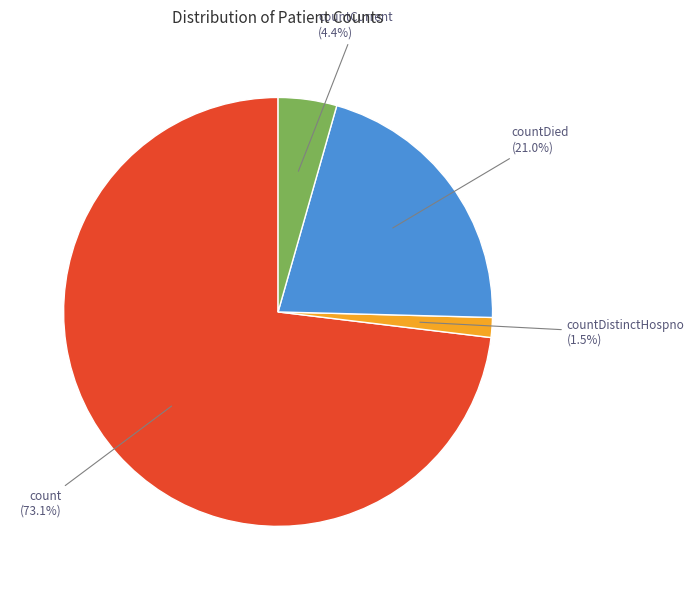

Between countDied (21.0%) and count (73.1%), which is larger?

count (73.1%)